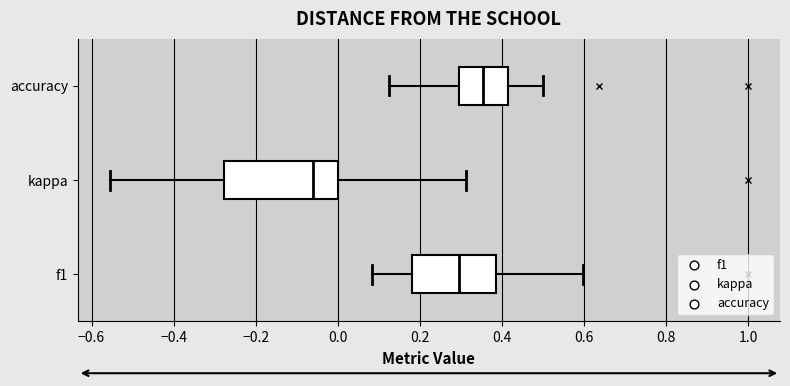

Which box has the furthest to the left median line?

kappa